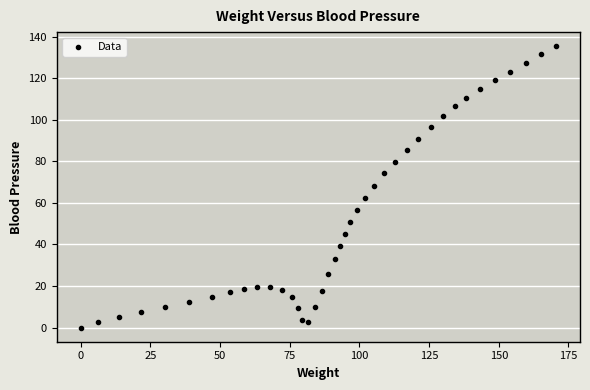

What is the range of X values (max minus min)?

170.6